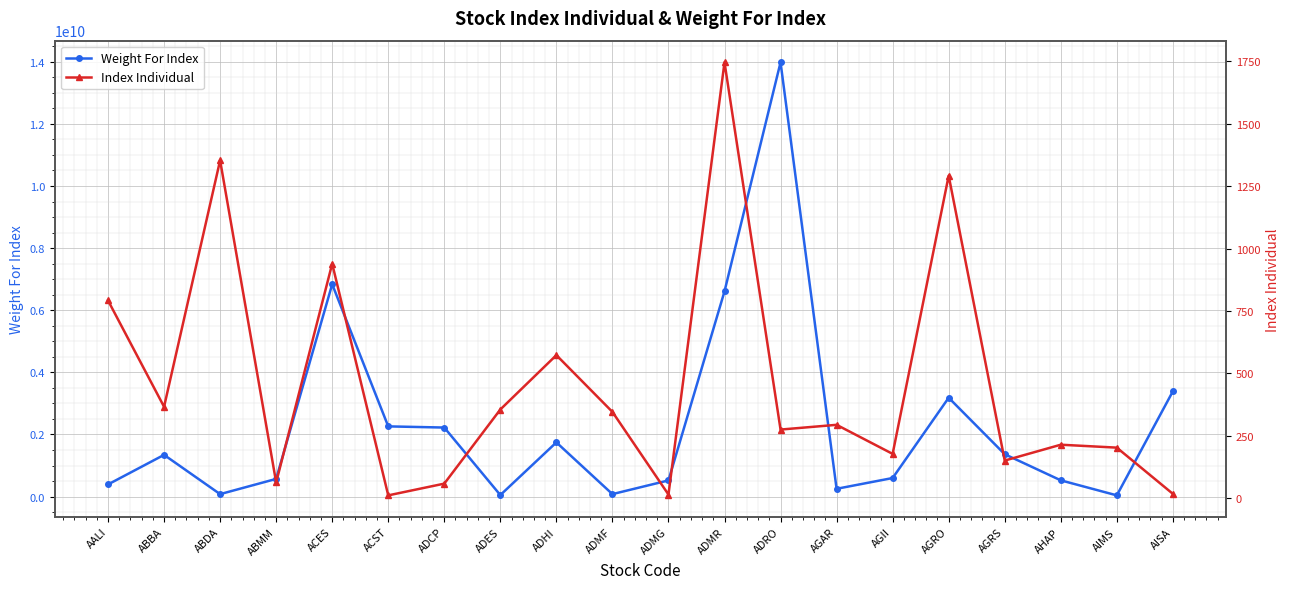

Rank the series by their average value, from lowest to highest.

Index Individual, Weight For Index